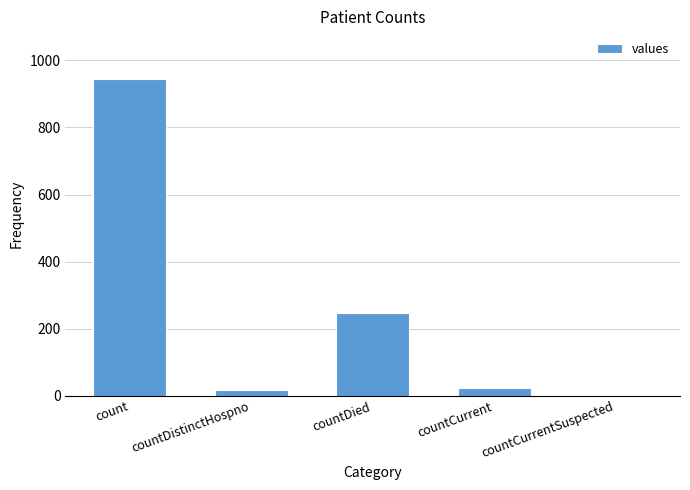

What is the sum of all values?

1232